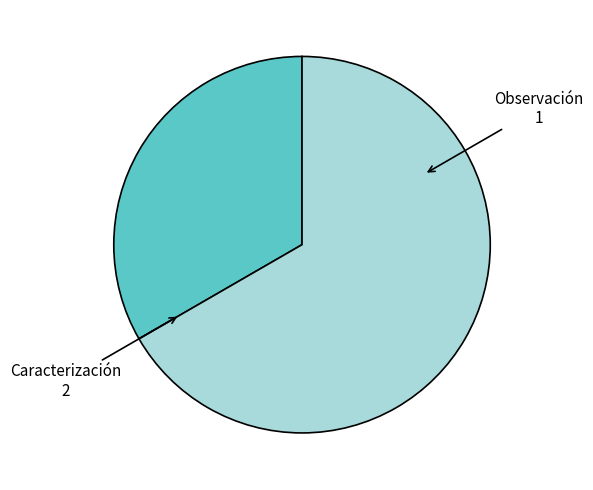

Is there any slice that represents more than half of the pie?

Yes